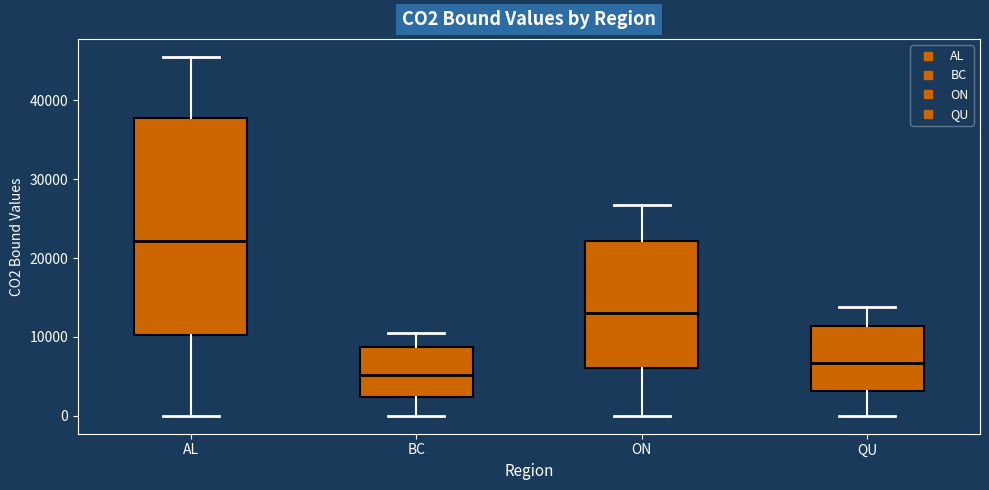

Reading left to right, read every box against the y-axis: the position of its median line, the range the box covers, and the ends of its whiskers. The values are not printed on the chart, so give them approximately, as read against the axis.

AL: median 22000, box 10000 to 38000, whiskers 0 to 46000
BC: median 5000, box 2000 to 9000, whiskers 0 to 11000
ON: median 13000, box 6000 to 22000, whiskers 0 to 27000
QU: median 7000, box 3000 to 11000, whiskers 0 to 14000